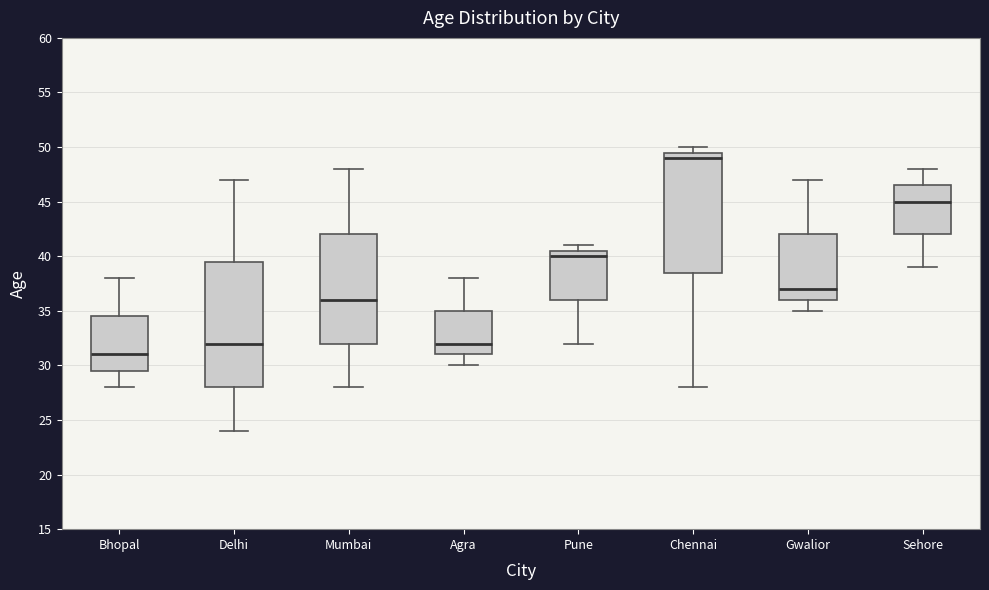

Reading left to right, read every box against the y-axis: the position of its median line, the range the box covers, and the ends of its whiskers. The values are not printed on the chart, so give them approximately, as read against the axis.

Bhopal: median 31.0, box 29.5 to 34.5, whiskers 28.0 to 38.0
Delhi: median 32.0, box 28.0 to 39.5, whiskers 24.0 to 47.0
Mumbai: median 36.0, box 32.0 to 42.0, whiskers 28.0 to 48.0
Agra: median 32.0, box 31.0 to 35.0, whiskers 30.0 to 38.0
Pune: median 40.0, box 36.0 to 40.5, whiskers 32.0 to 41.0
Chennai: median 49.0, box 38.5 to 49.5, whiskers 28.0 to 50.0
Gwalior: median 37.0, box 36.0 to 42.0, whiskers 35.0 to 47.0
Sehore: median 45.0, box 42.0 to 46.5, whiskers 39.0 to 48.0